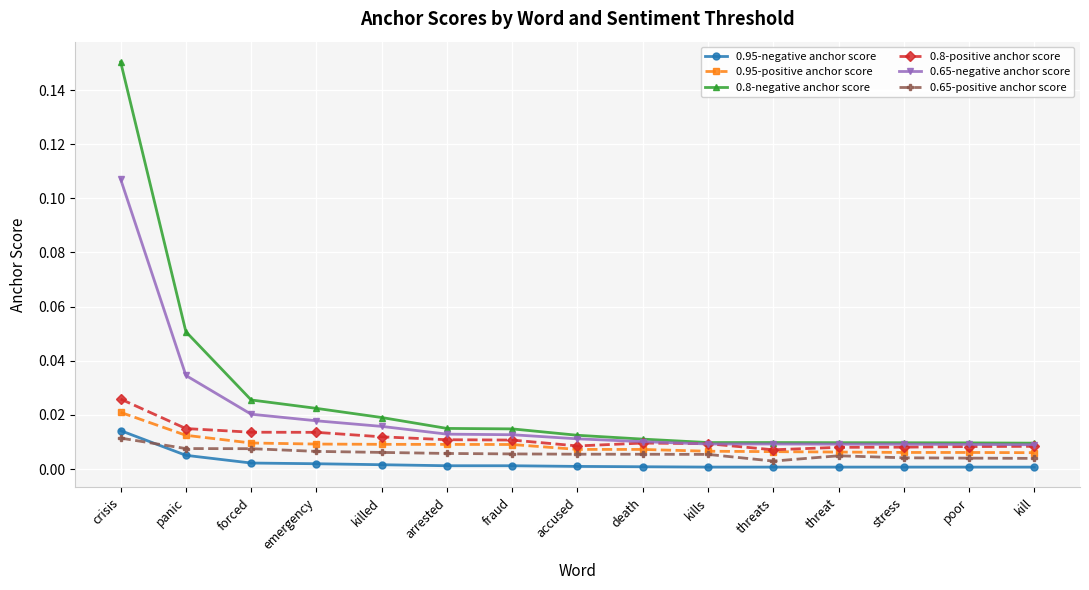

At which category is the sum across all series the highest?

crisis